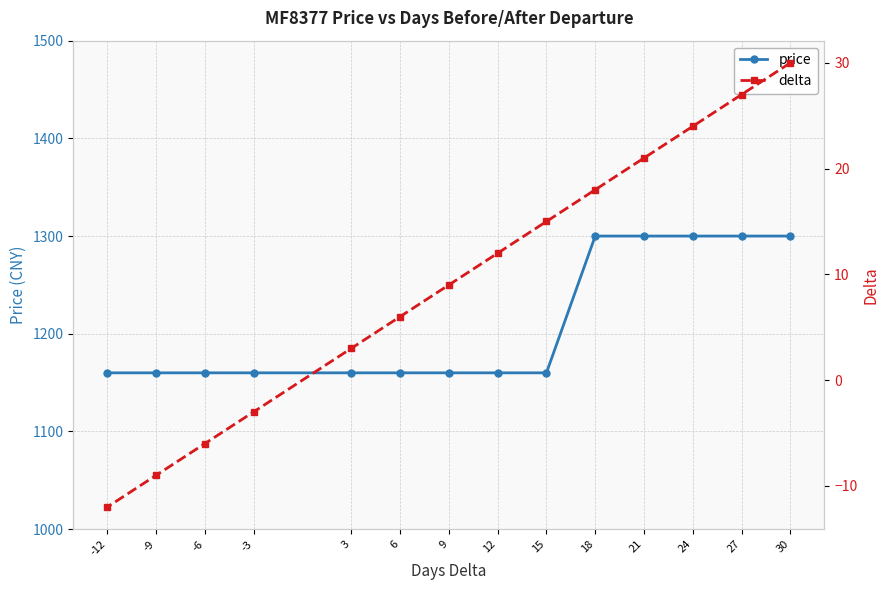

At which label does delta reach its peak?

30